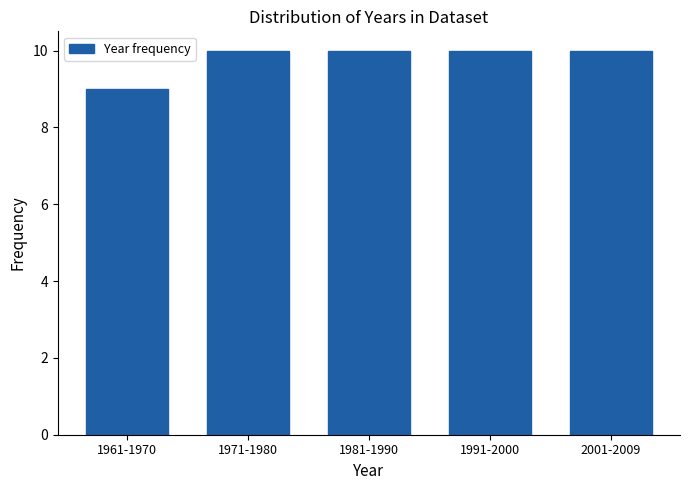

Reading right to left, transcribe all the data shown in this chart.

10	10	10	10	9